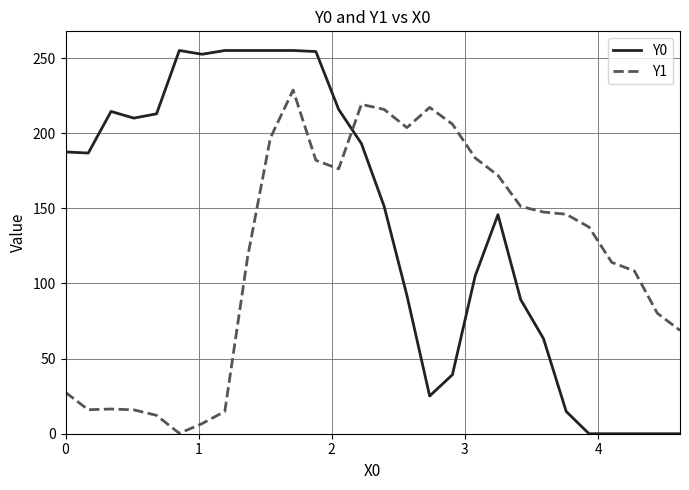

What is the highest value of the Y1 series?

228.7